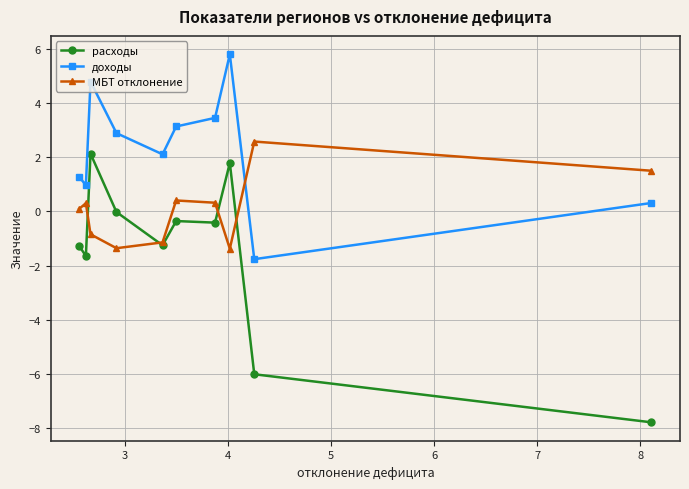

List the series in order of their overall mean, lowest first.

расходы, МБТ отклонение, доходы